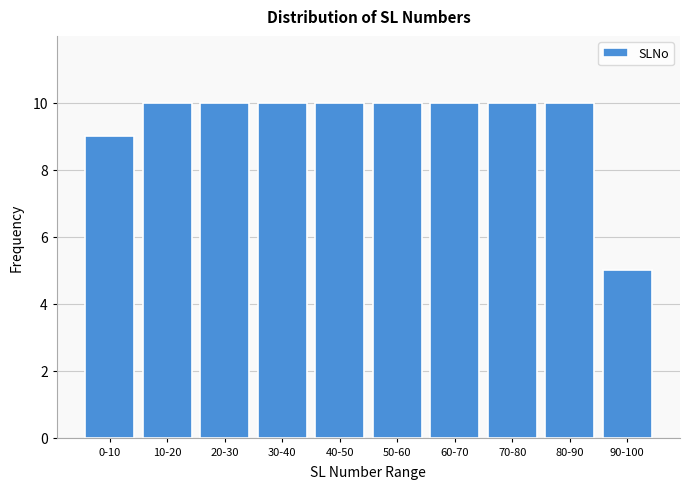

Reading right to left, what are all the values shown in this chart?

5	10	10	10	10	10	10	10	10	9